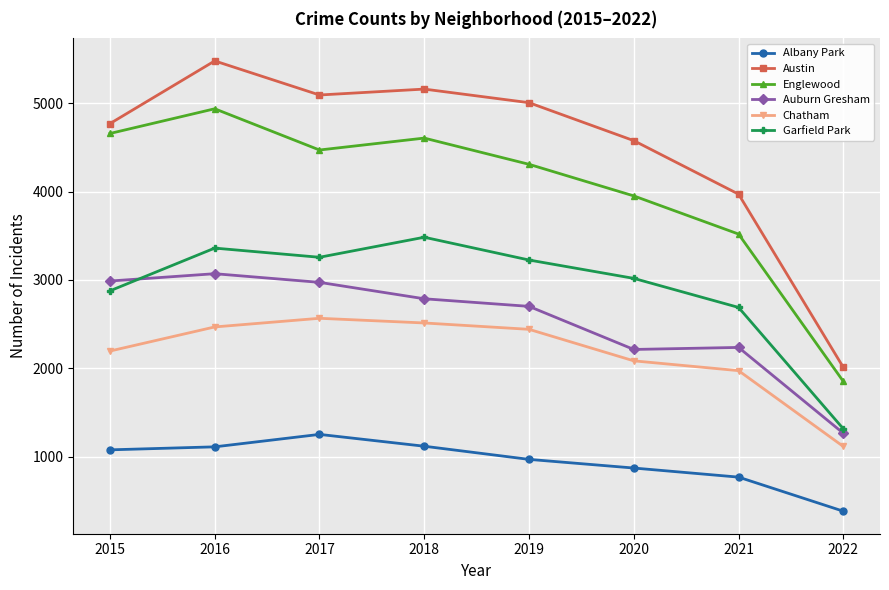

Rank the categories by Englewood value from lowest to highest.

2022, 2021, 2020, 2019, 2017, 2018, 2015, 2016